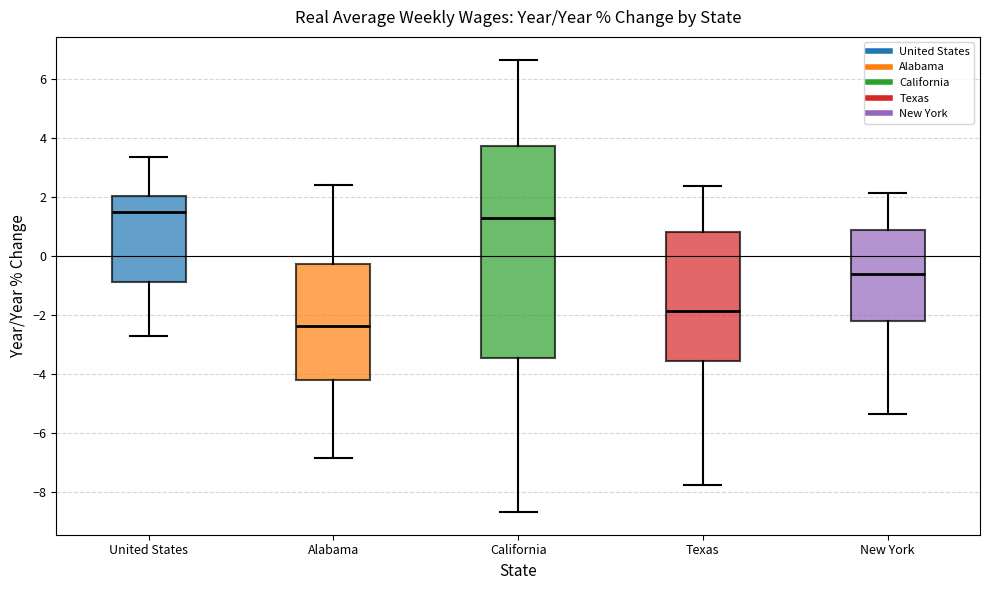

Where does the upper whisker of the box for Texas end on the y-axis? The values are not printed on the chart, so give them approximately, as read against the axis.

2.4